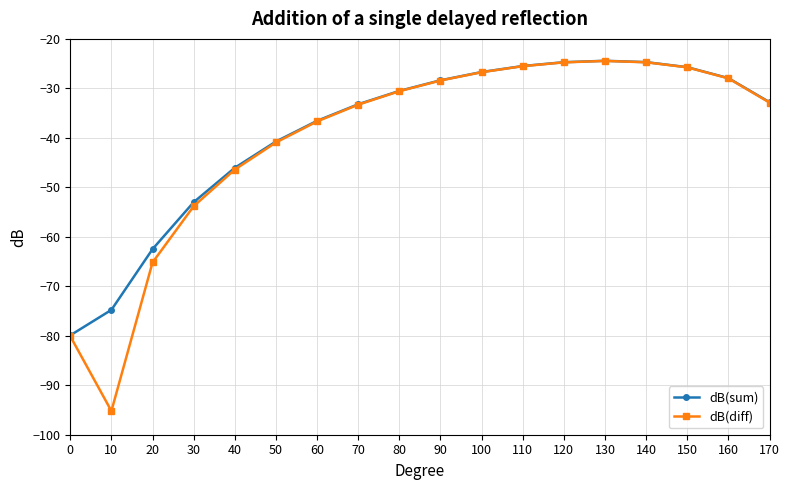

What is the difference between the highest and lowest values at 60?

0.1